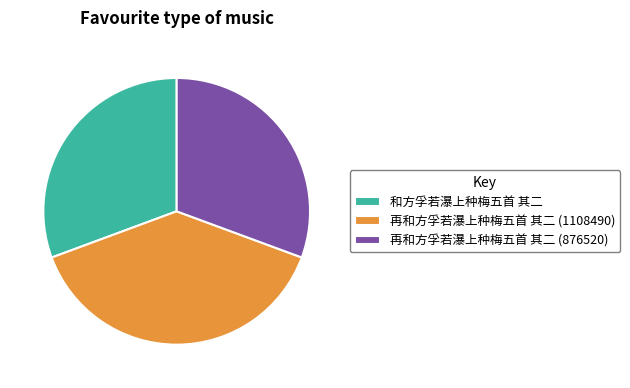

Is it true that 再和方孚若瀑上种梅五首 其二 (1108490) is 39% of the pie?

True